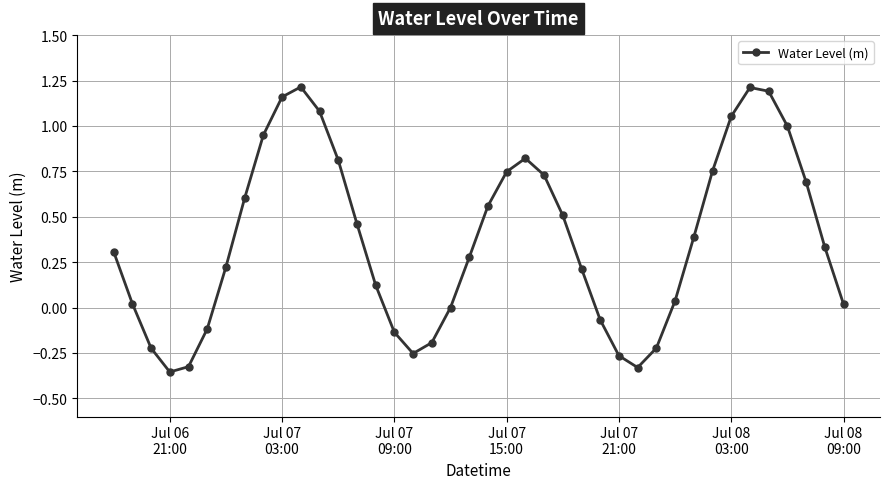

What is the difference between the maximum and minimum values?

1.6